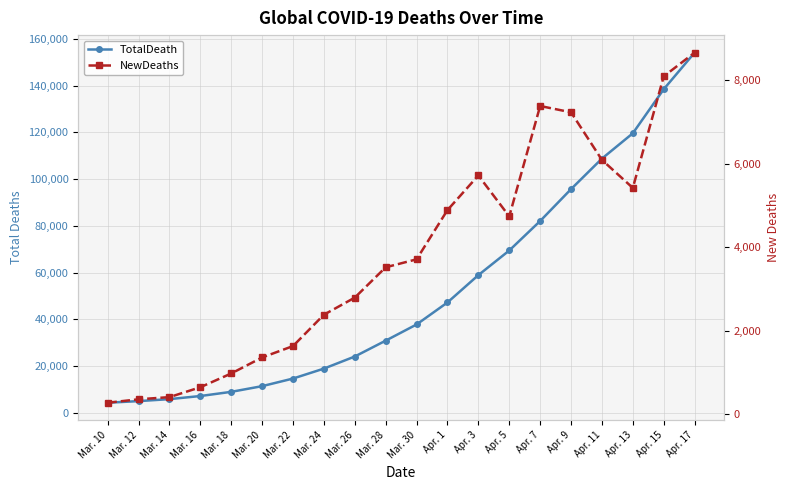

How many distinct data groups are displayed?

2